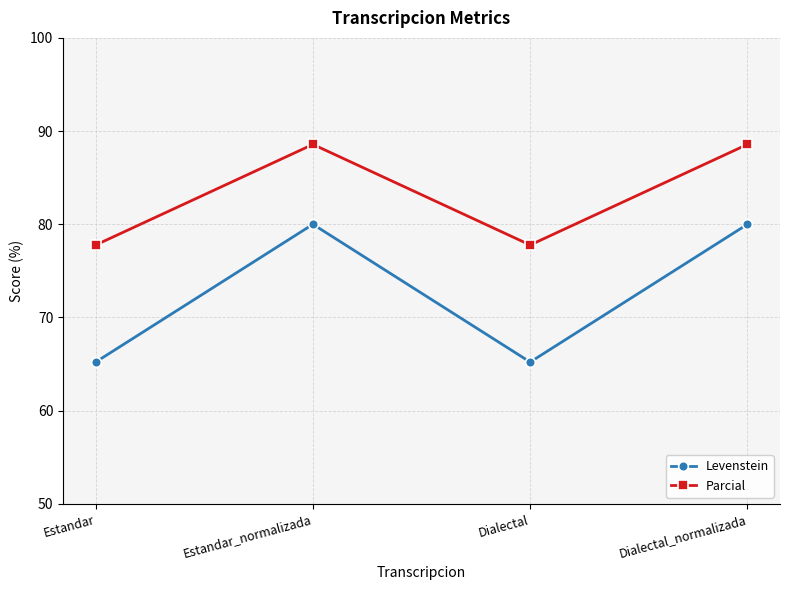

What are all the series names shown in the legend?

Levenstein, Parcial